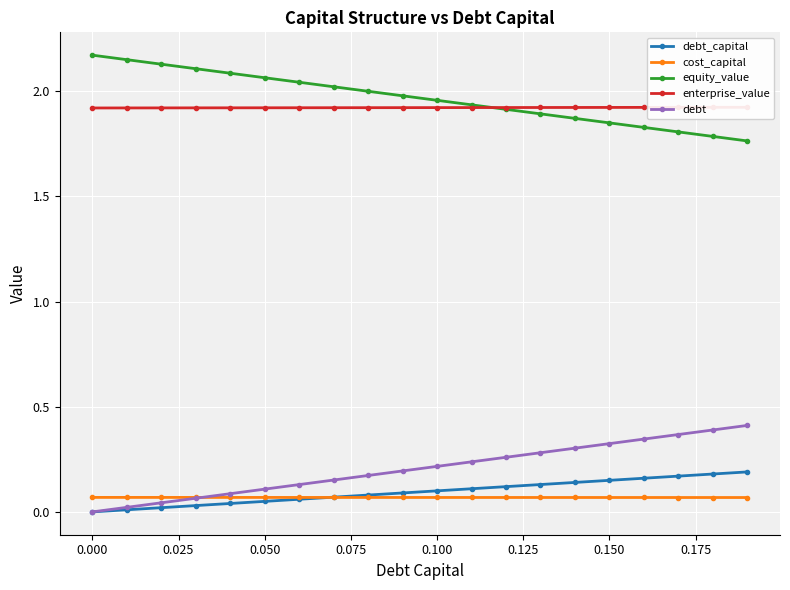

True or false: equity_value and cost_capital cross at least once.

False